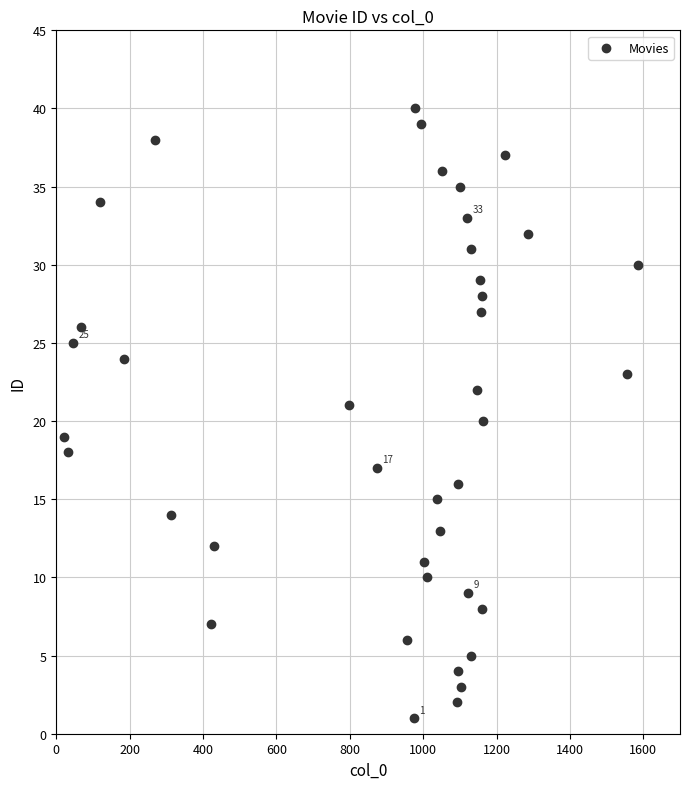

What is the range of Y values (max minus min)?

39